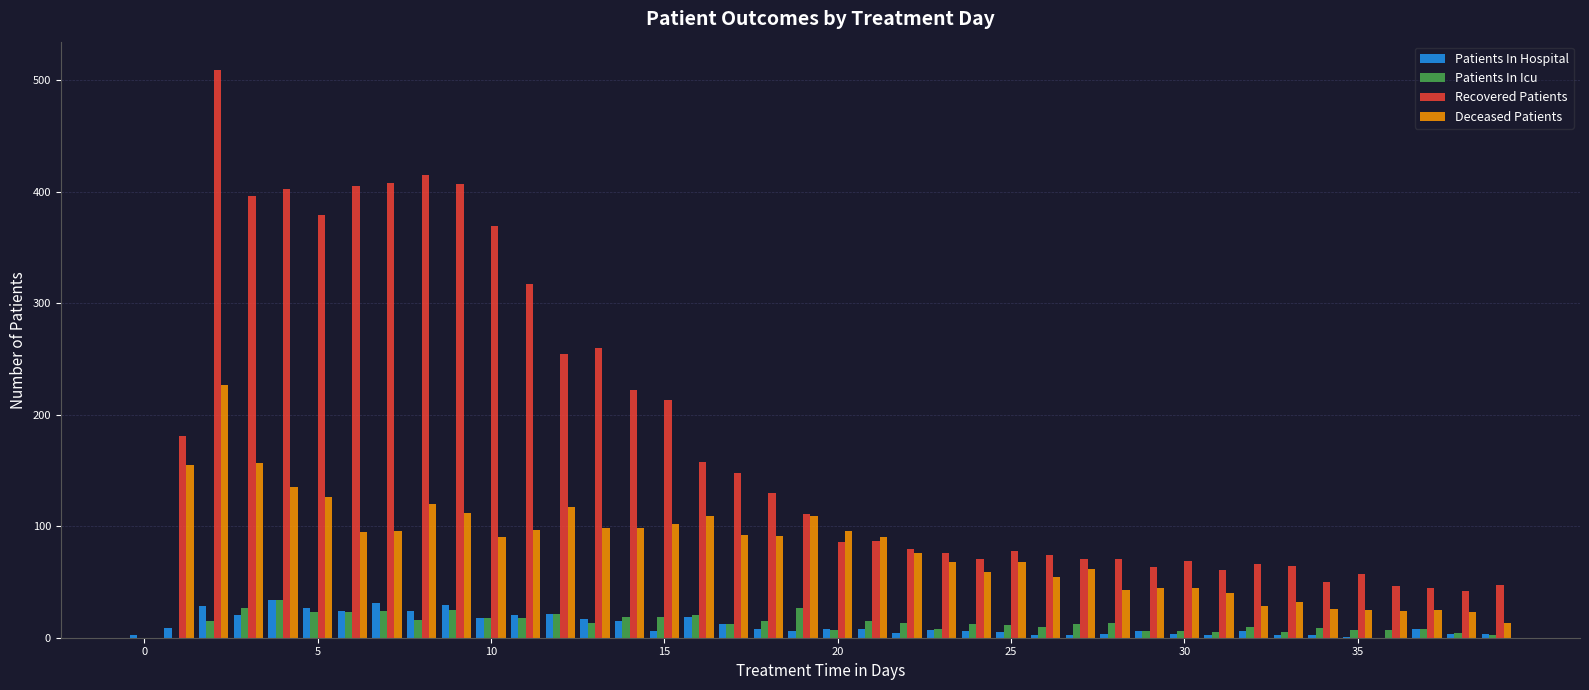

What is the maximum value for Recovered Patients?

509